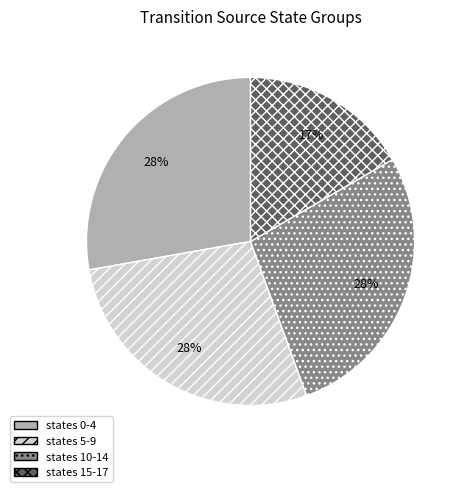

Which category has the smallest portion of the pie?

states 15-17